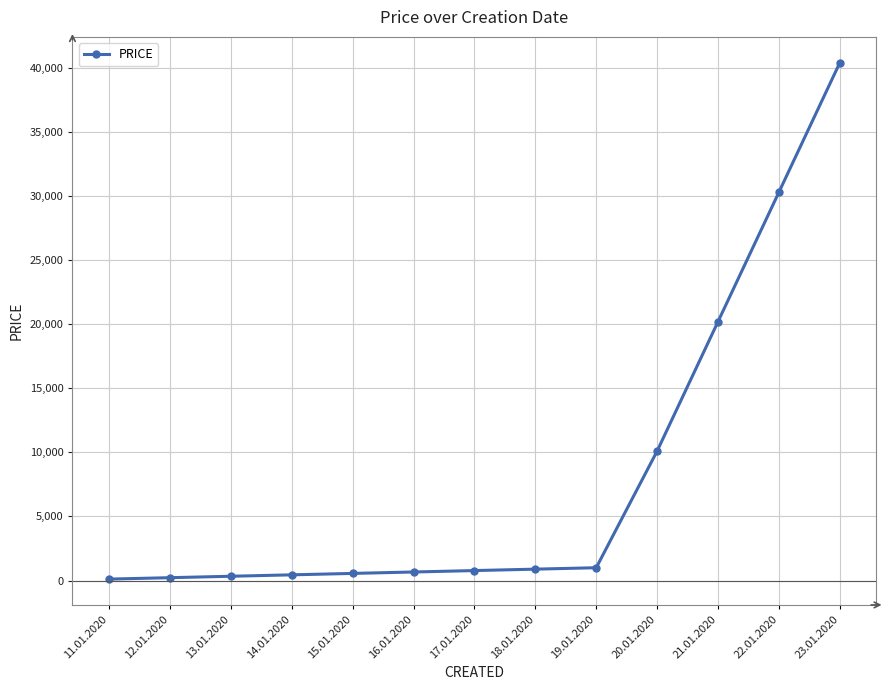

What is the label of the 12th point from the left?

22.01.2020